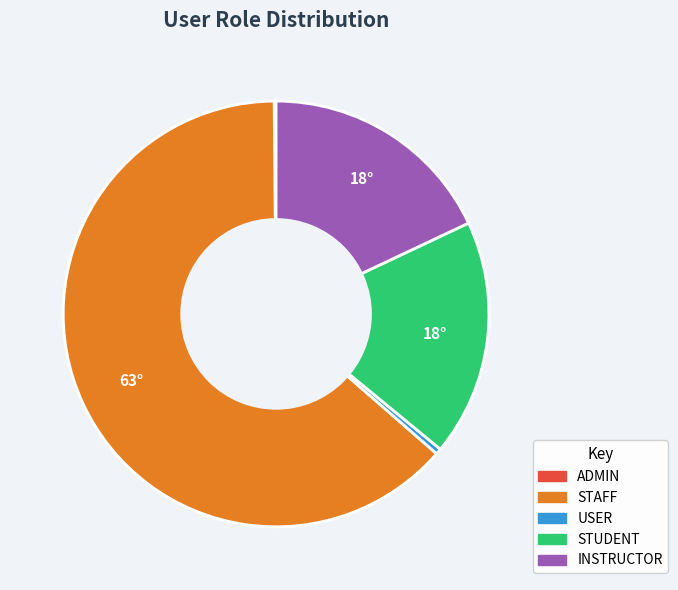

What is the largest slice in the pie chart?

STAFF